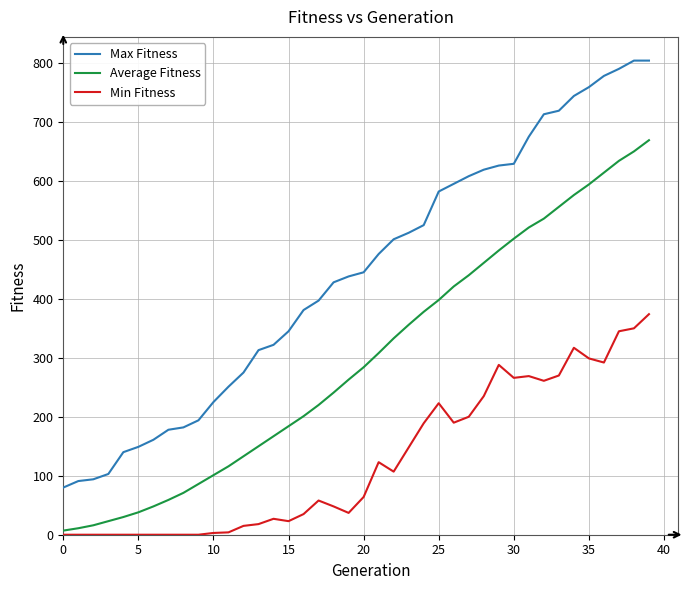

List the series in order of their peak value, highest first.

Max Fitness, Average Fitness, Min Fitness